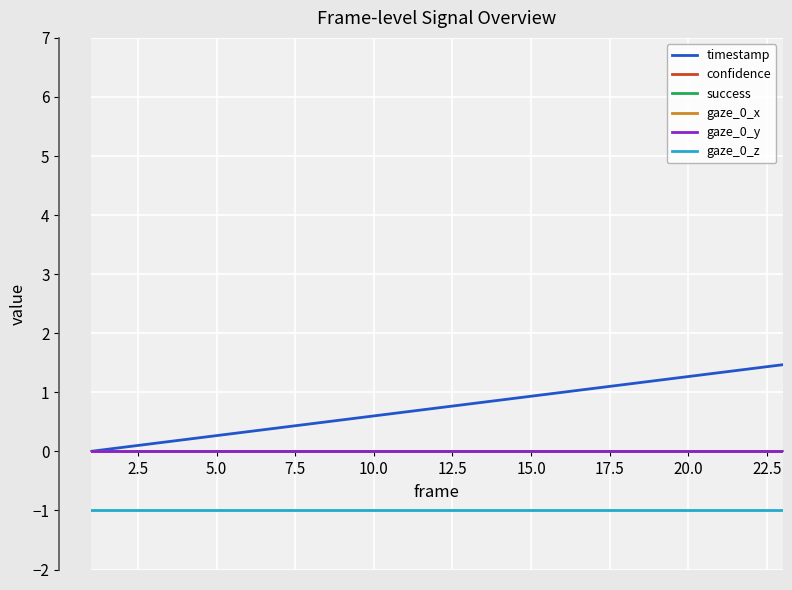

How many lines are shown in the chart?

6